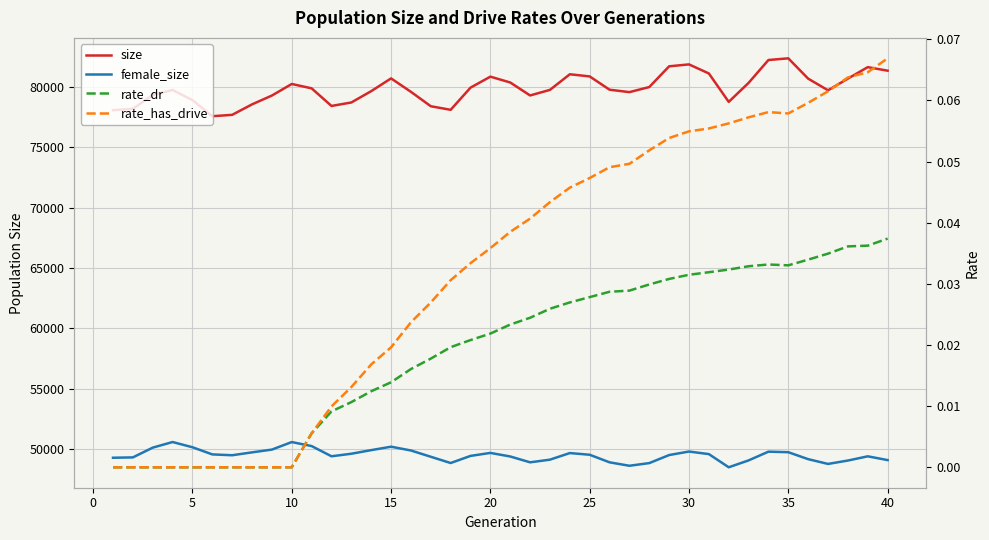

List the series in order of their peak value, highest first.

size, female_size, rate_has_drive, rate_dr